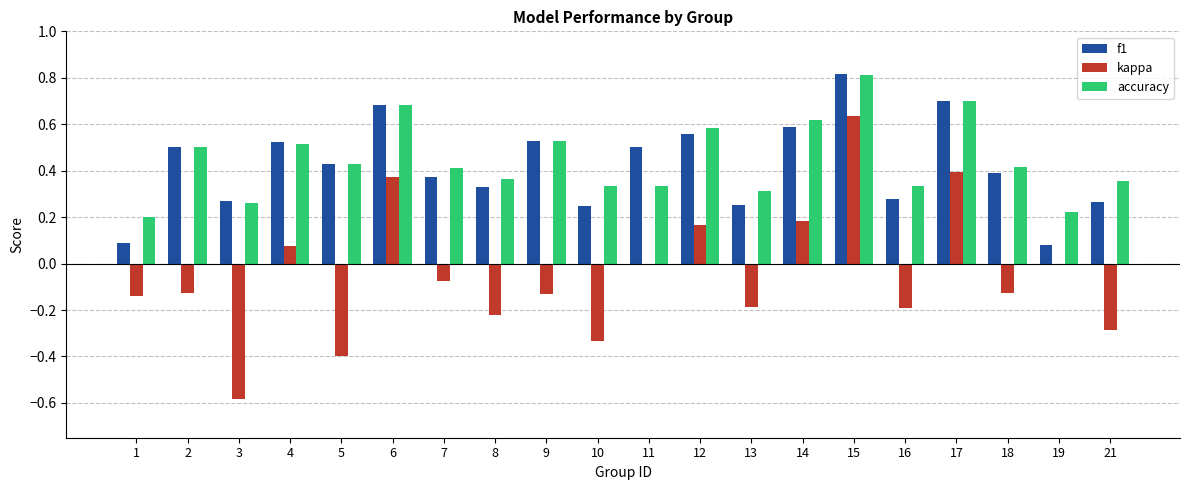

How many categories are shown in the chart?

20